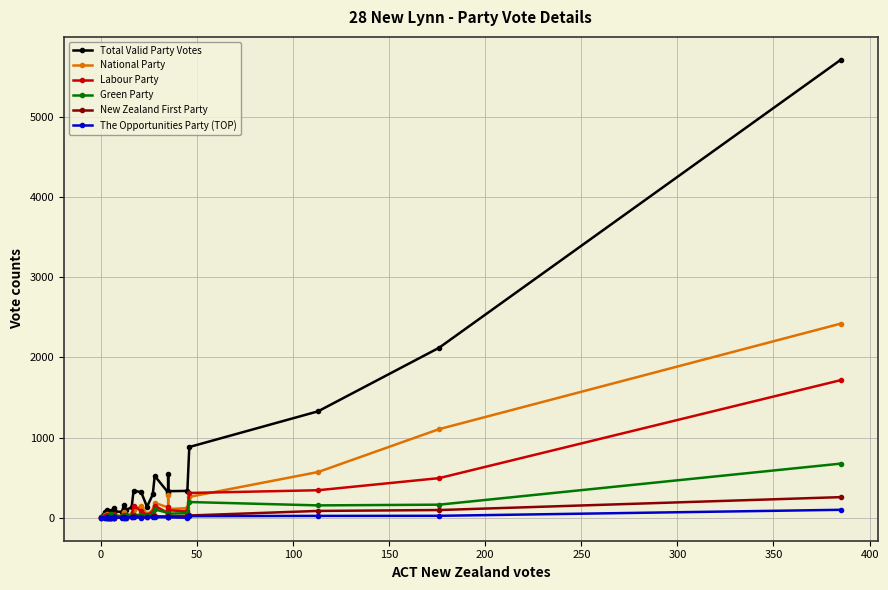

How many values in the Labour Party series exceed 36?

14